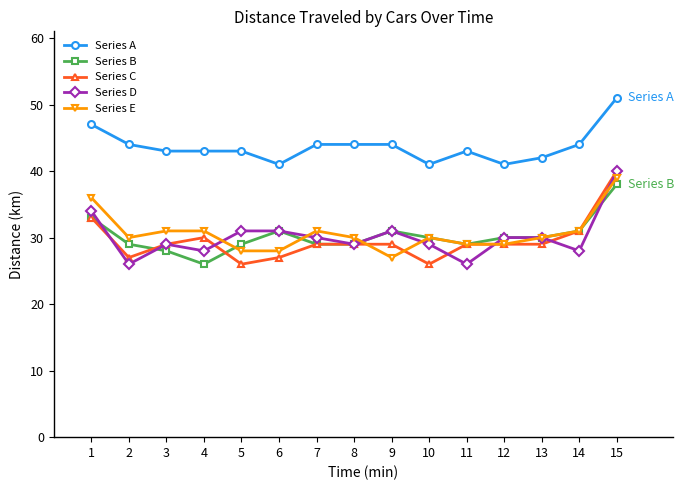

Does the chart display data point markers on the line(s)?

Yes